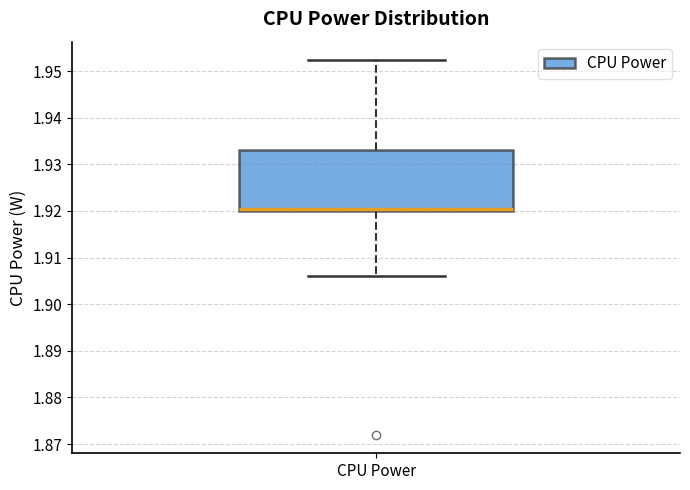

Read this box plot against the y-axis: the position of the median line, the range covered by the box, and the ends of both whiskers. The values are not printed on the chart, so give them approximately, as read against the axis.

median 1.921, box 1.920 to 1.933, whiskers 1.906 to 1.952